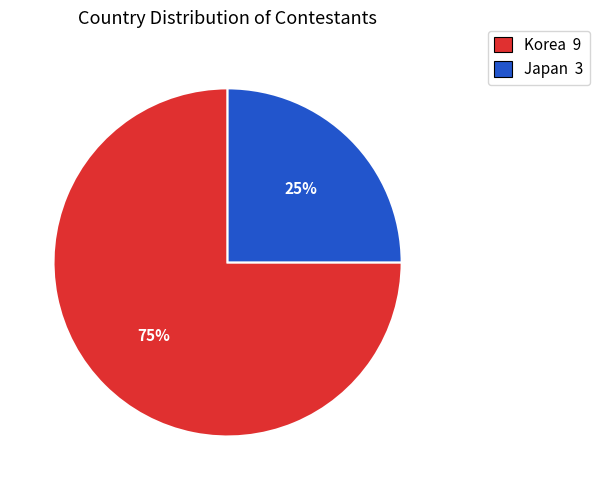

Is it true that Japan is 16% of the pie?

False